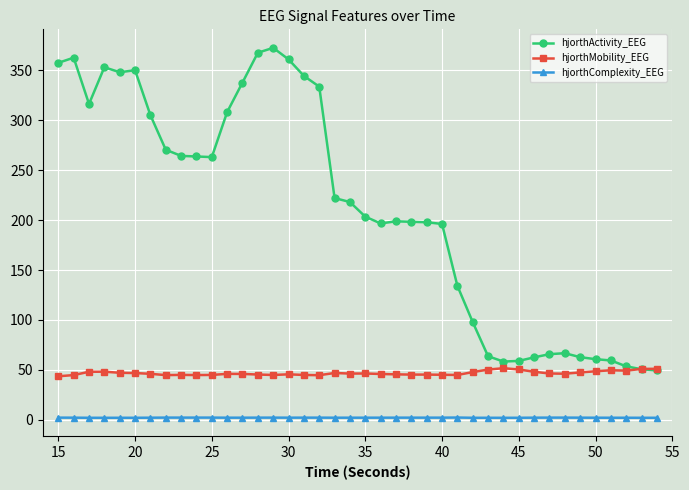

Which series has the widest spread of values?

hjorthActivity_EEG